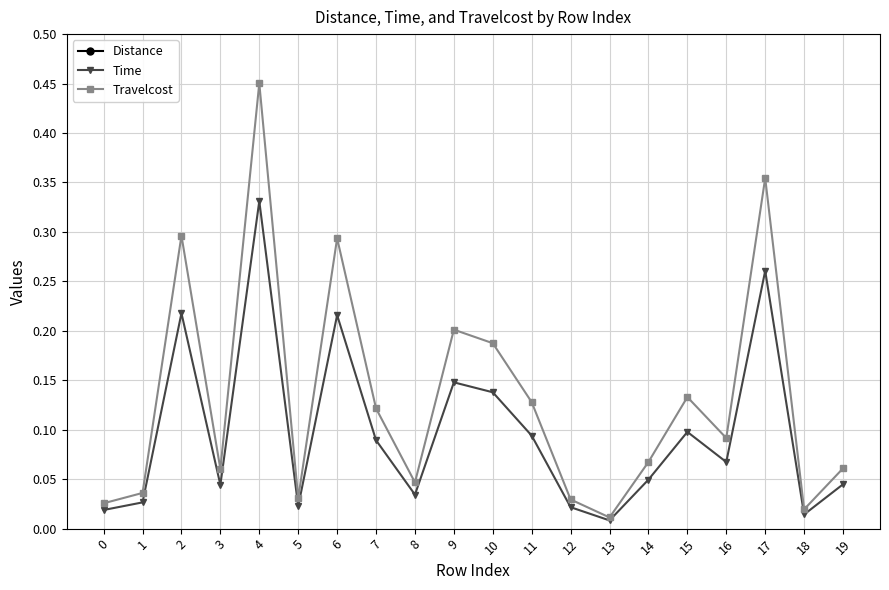

How many categories are shown in the chart?

20